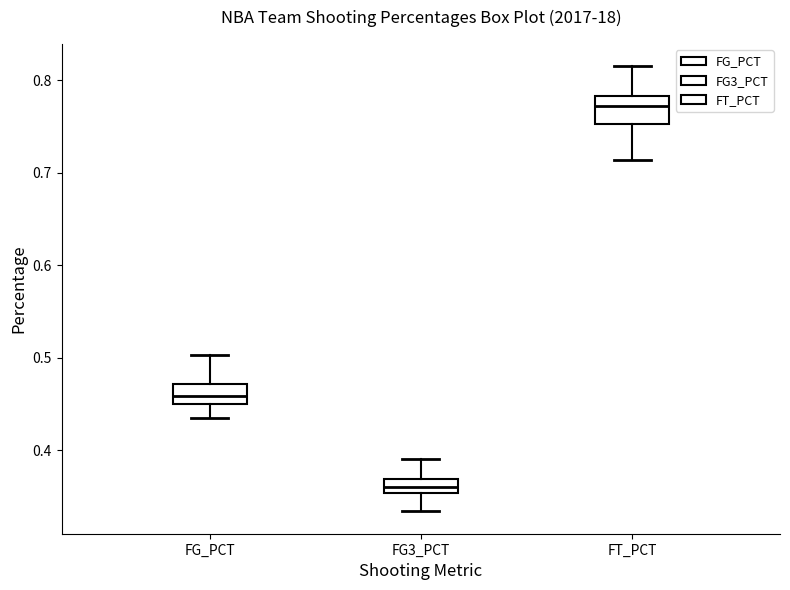

Which box's median line is the highest?

FT_PCT